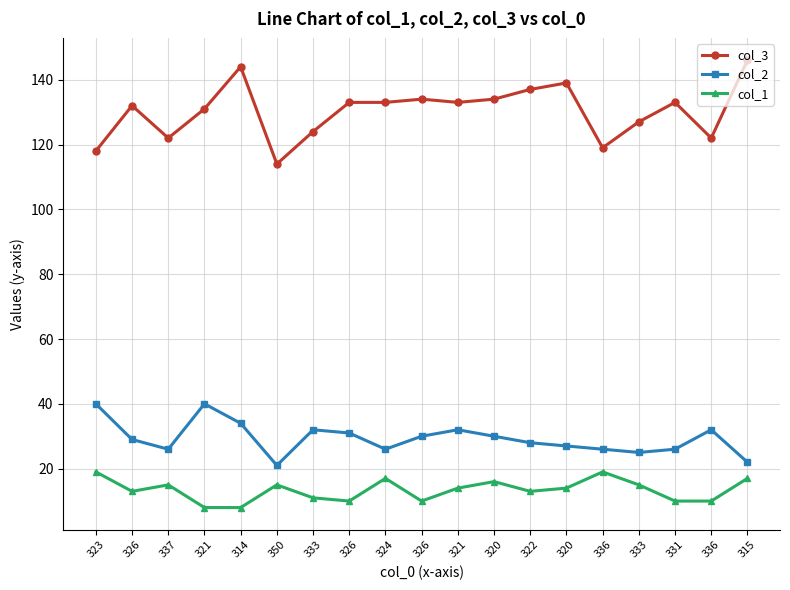

How many series are shown in this chart?

3